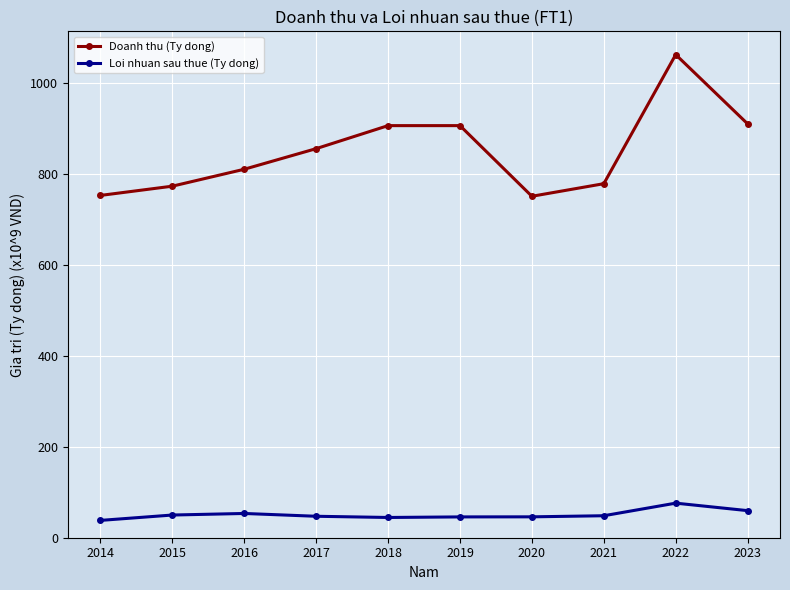

The Doanh thu (Ty dong) series shows 1187.4 at 2017. True or false?

False